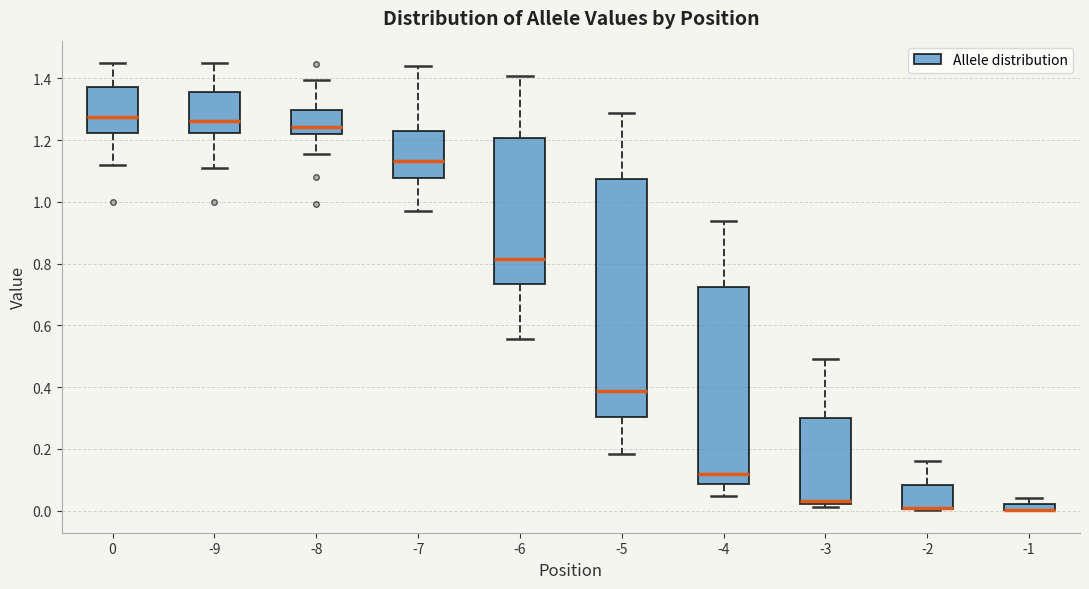

Comparing the boxes themselves (not the whiskers), which one is the tallest?

-5